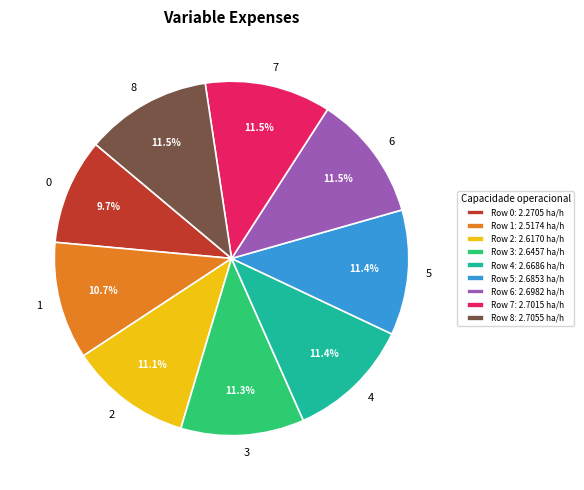

What percentage do 1 and 2 together represent?

21.8%